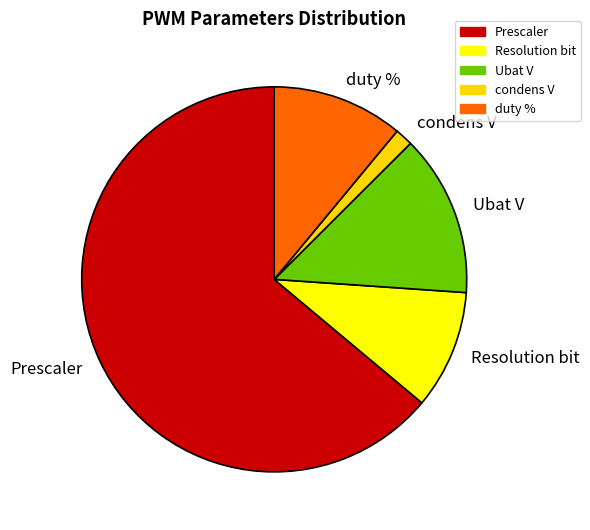

How many segments does this pie chart have?

5